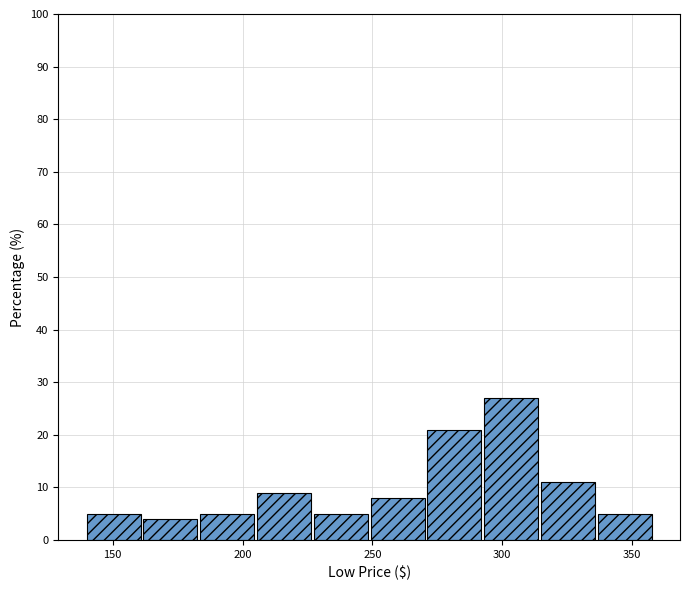

How tall is the bar that spans 160 to 185 on the x-axis? Neither the bar edges nor the heights are printed on the chart, so give them approximately, as read against the axes.

4